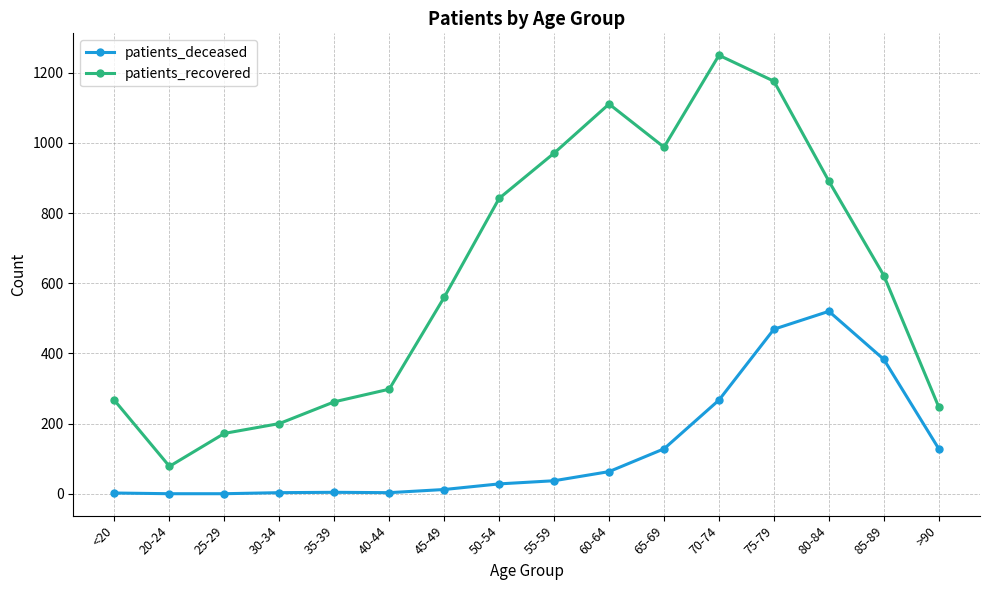

How many data points in patients_deceased are less than 37?

8